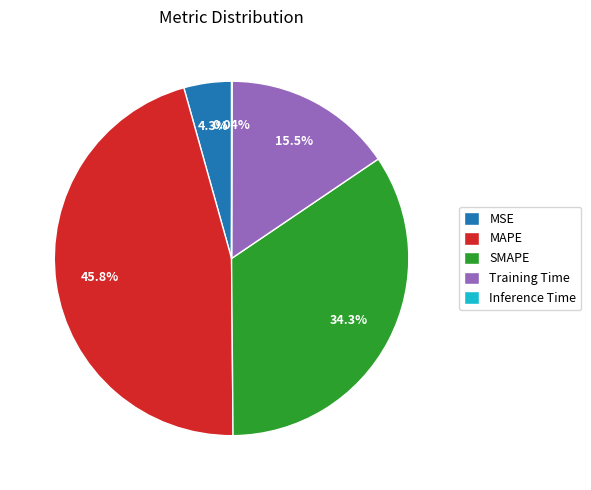

Which category has the biggest portion of the pie?

MAPE